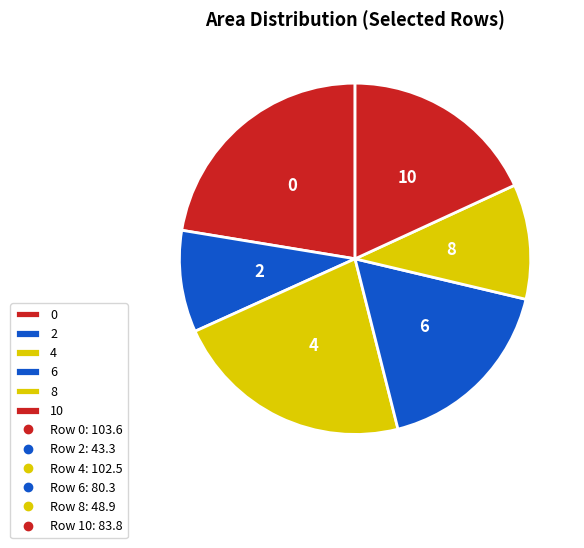

Is 4 the majority of the pie?

No